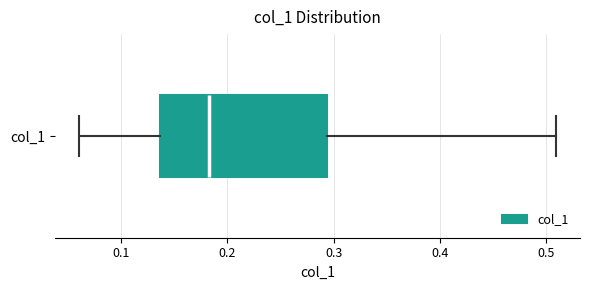

Where does the right whisker of the box for col_1 end on the x-axis? The values are not printed on the chart, so give them approximately, as read against the axis.

0.51